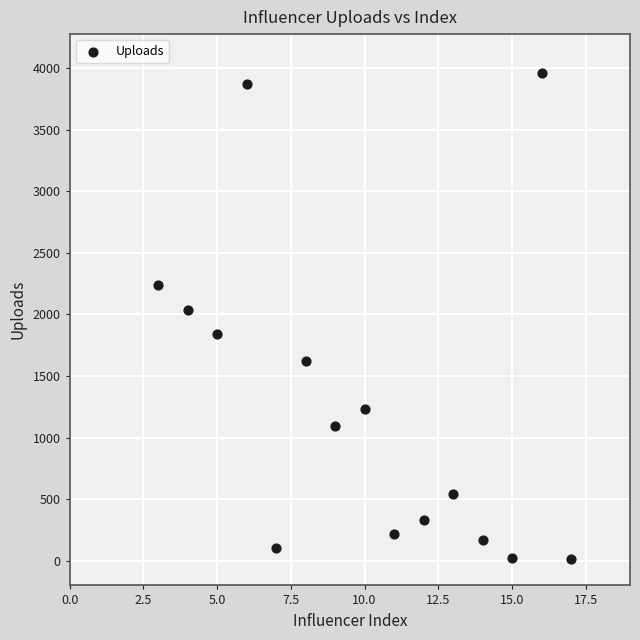

What is the range of X values (max minus min)?

14